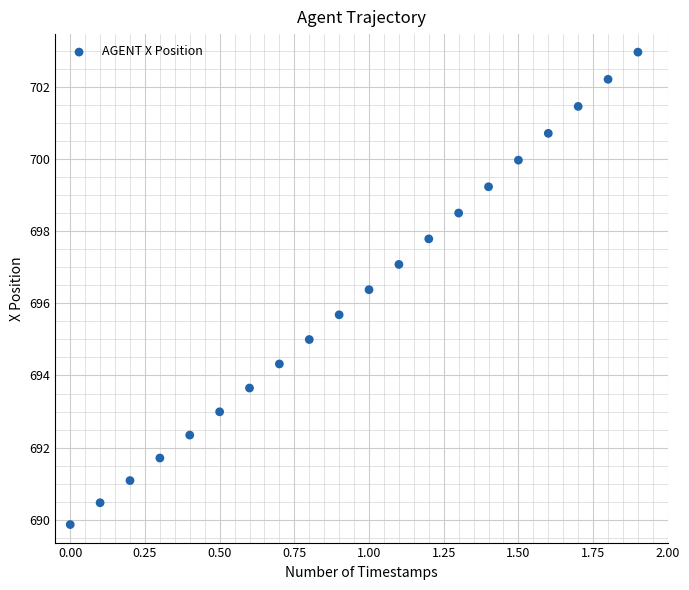

What is the range of X values (max minus min)?

1.9